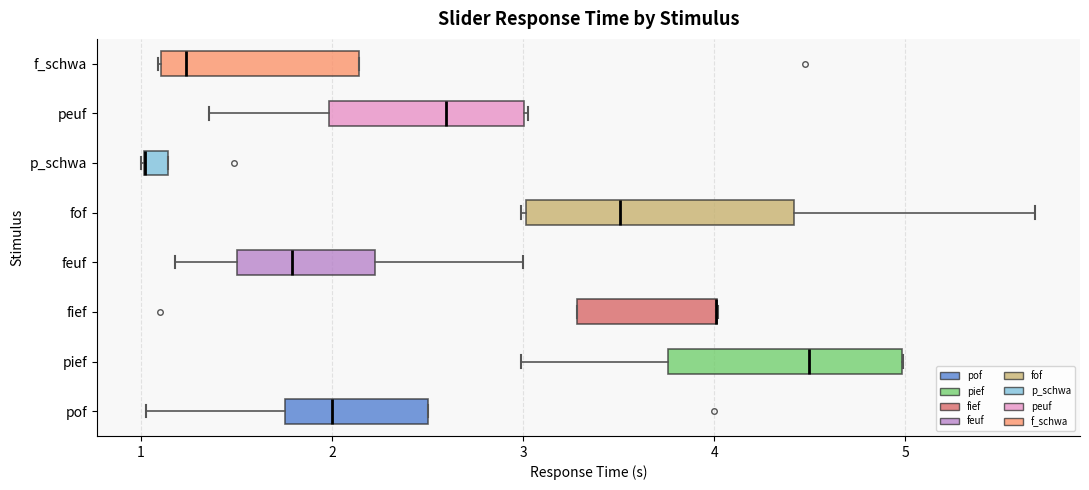

Where does the left whisker of the box for pof end on the x-axis? The values are not printed on the chart, so give them approximately, as read against the axis.

1.0